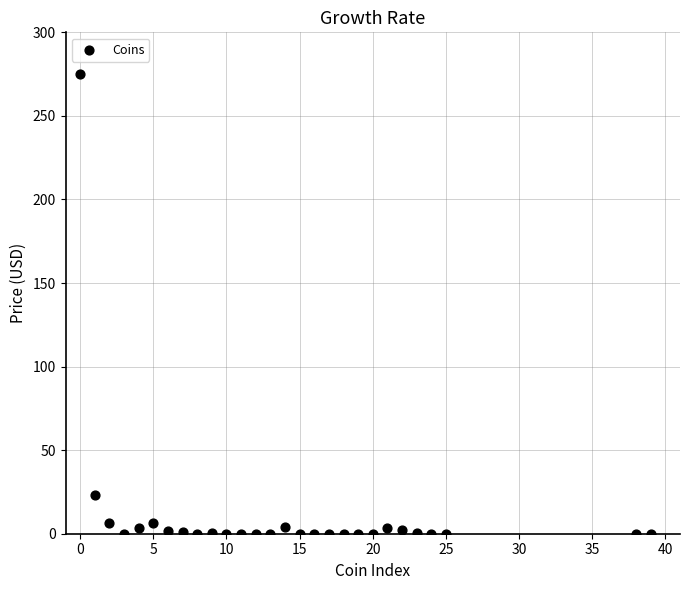

What is the range of X values (max minus min)?

39.0